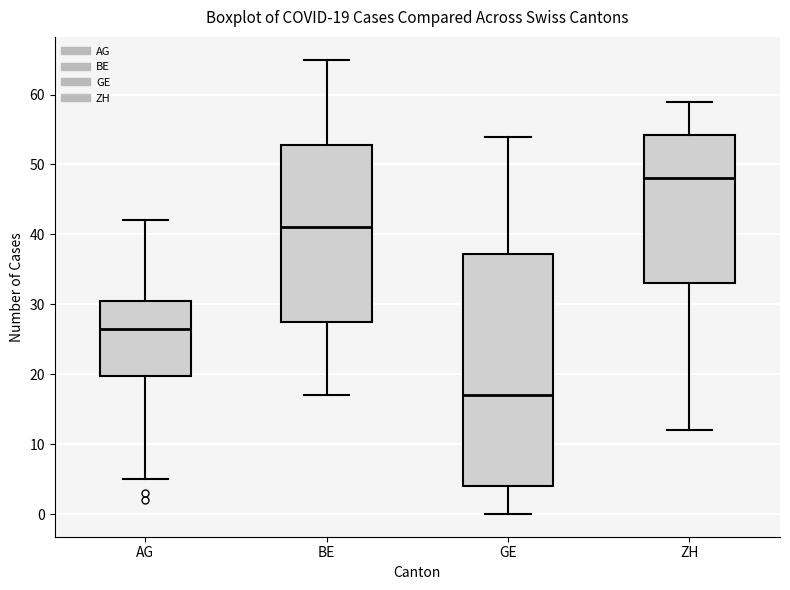

Which box's median line is the highest?

ZH